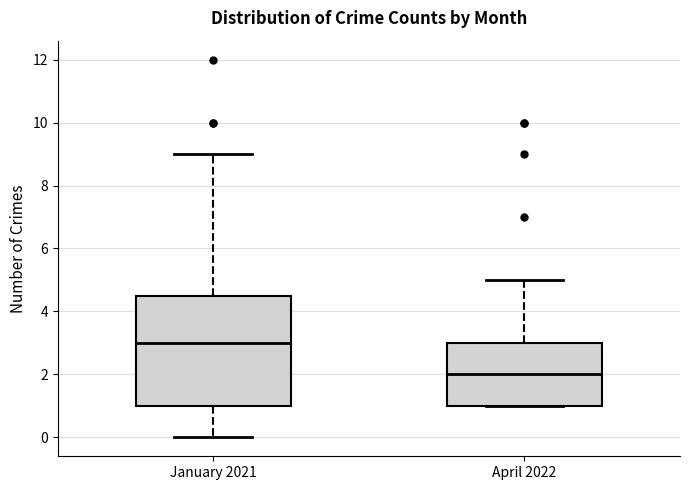

Reading left to right, transcribe this box plot: for each box, give where its median line is, the range the box spans, and where its two whiskers end, as read against the y-axis. The values are not printed on the chart, so give them approximately, as read against the axis.

January 2021: median 3.0, box 1.0 to 4.6, whiskers 0.0 to 9.0
April 2022: median 2.0, box 1.0 to 3.0, whiskers 1.0 to 5.0